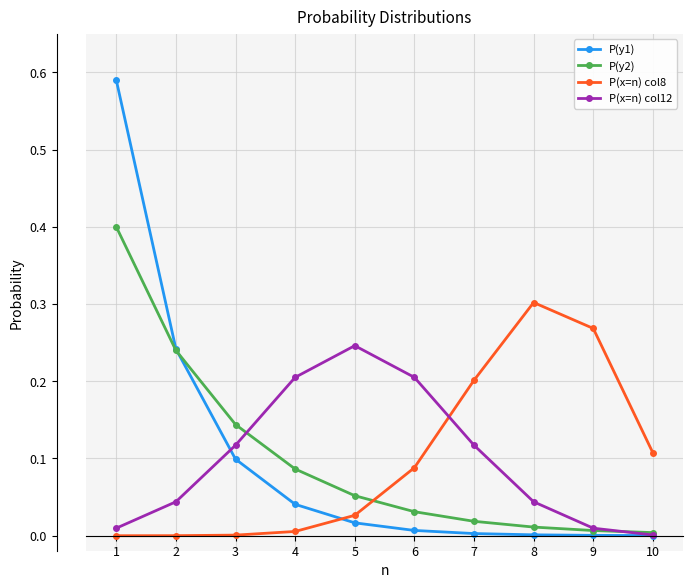

True or false: P(x=n) col8 and P(y1) intersect in this chart.

True